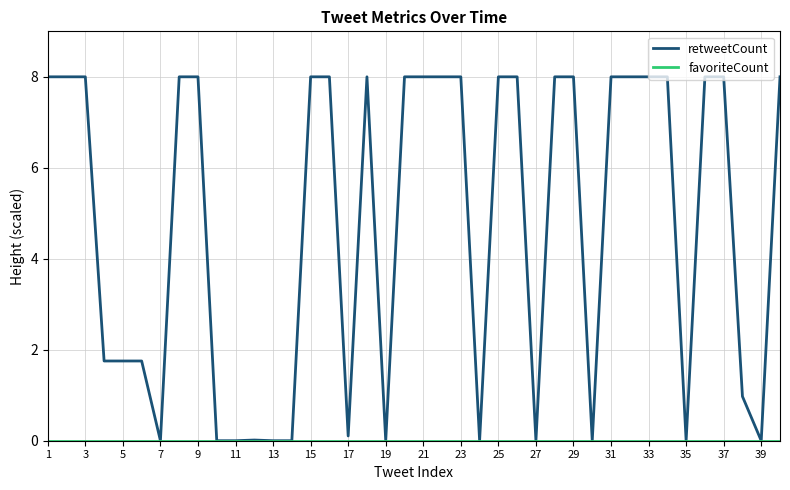

What is the maximum value for retweetCount?

8.0